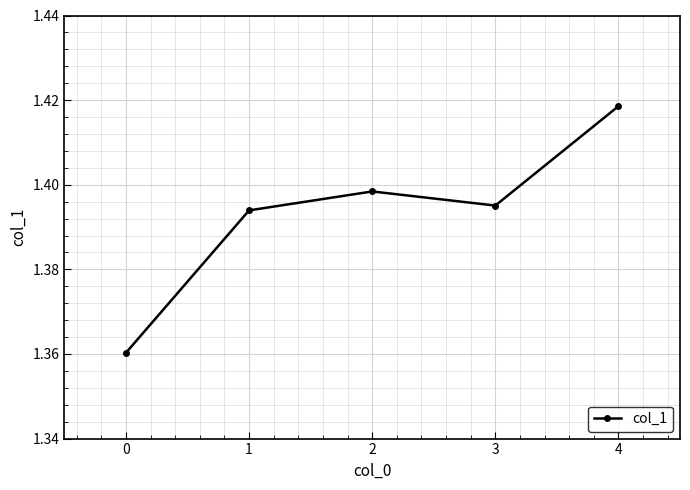

Does the chart display data point markers on the line(s)?

Yes